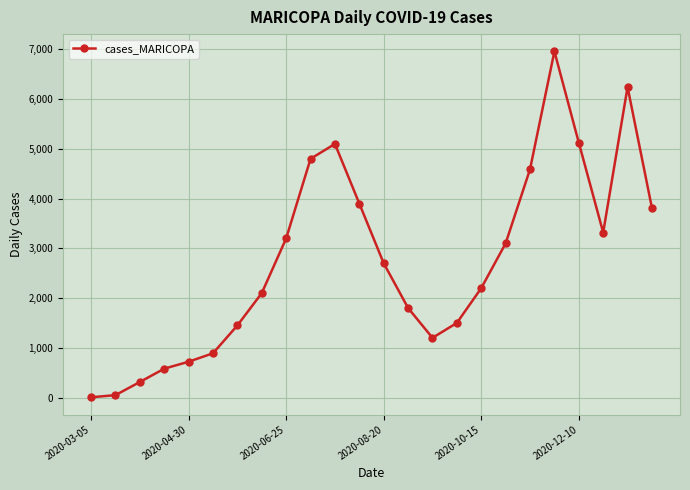

What is the value of the 20th point from the left?

6960